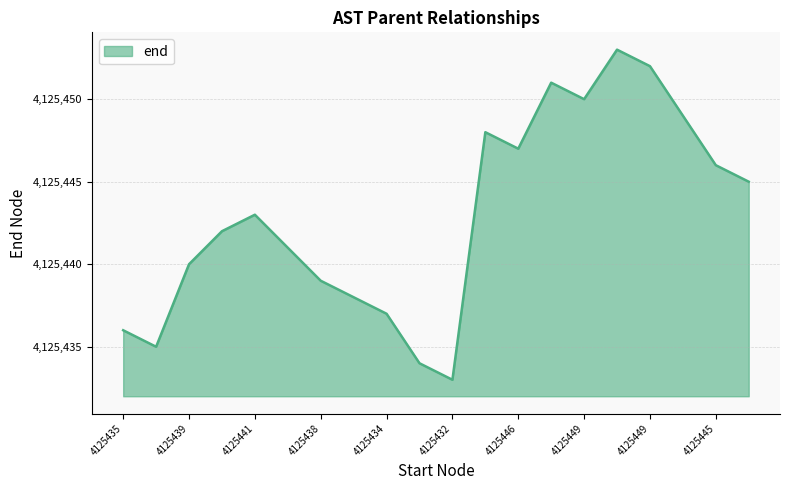

What is the smallest value displayed?

4125433